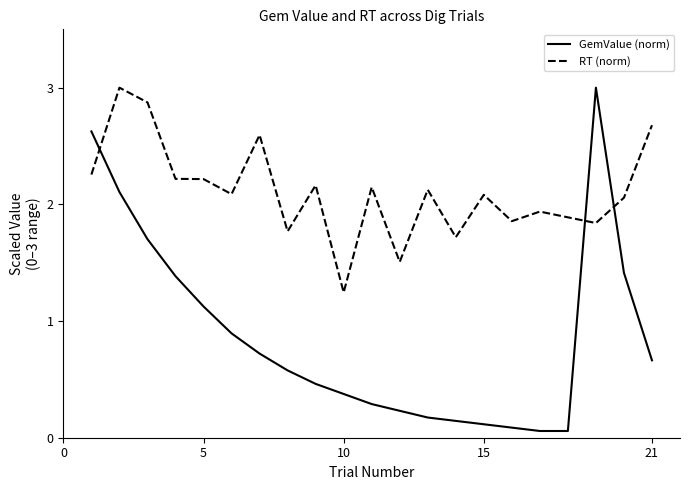

At how many categories does at least one series exceed 1?

21